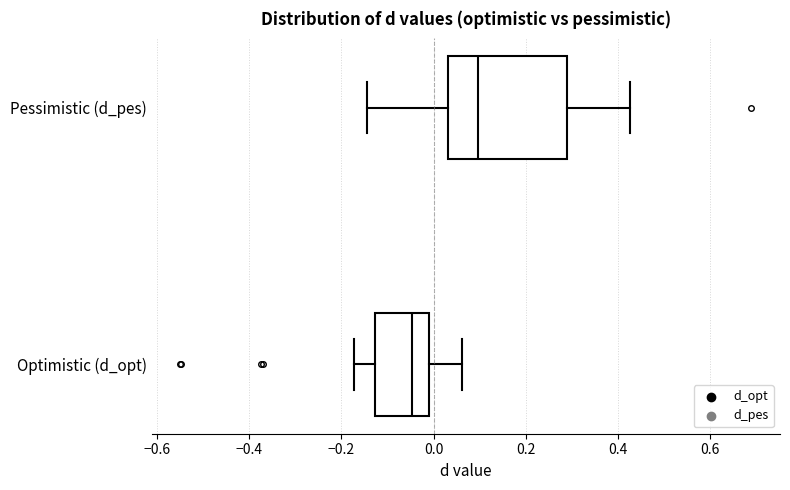

Reading bottom to top, transcribe this box plot: for each box, give where its median line is, the range the box spans, and where its two whiskers end, as read against the x-axis. The values are not printed on the chart, so give them approximately, as read against the axis.

Optimistic (d_opt): median -0.04, box -0.12 to 0.00, whiskers -0.18 to 0.06
Pessimistic (d_pes): median 0.10, box 0.04 to 0.28, whiskers -0.14 to 0.42